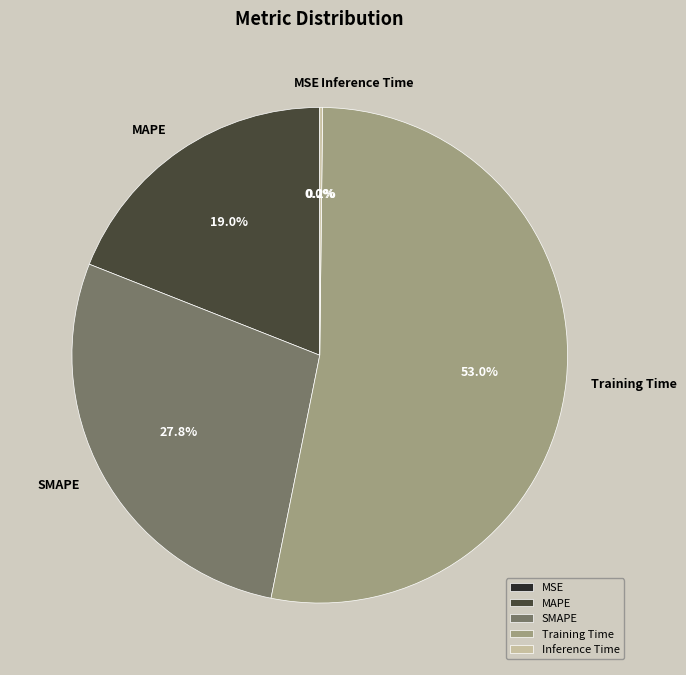

The SMAPE slice represents 17% of the pie. True or false?

False